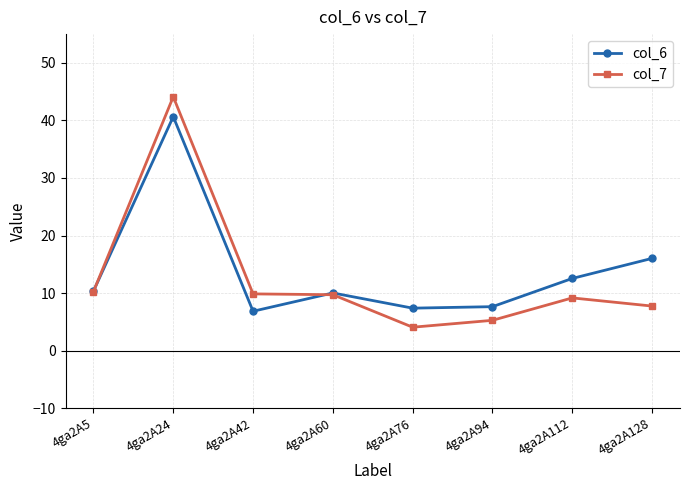

At which category does col_6 reach its first local valley?

4ga2A42